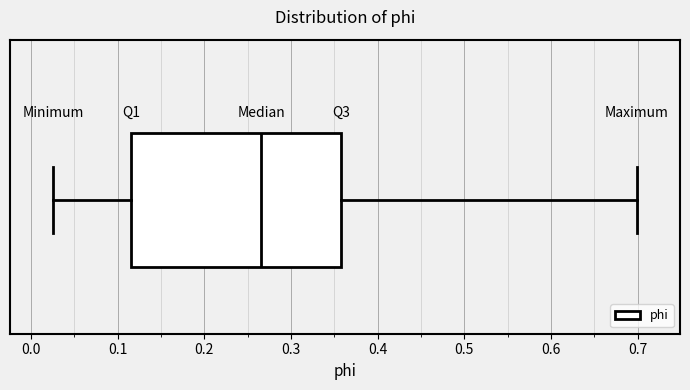

Where is the right edge of the box on the x-axis? The values are not printed on the chart, so give them approximately, as read against the axis.

0.36